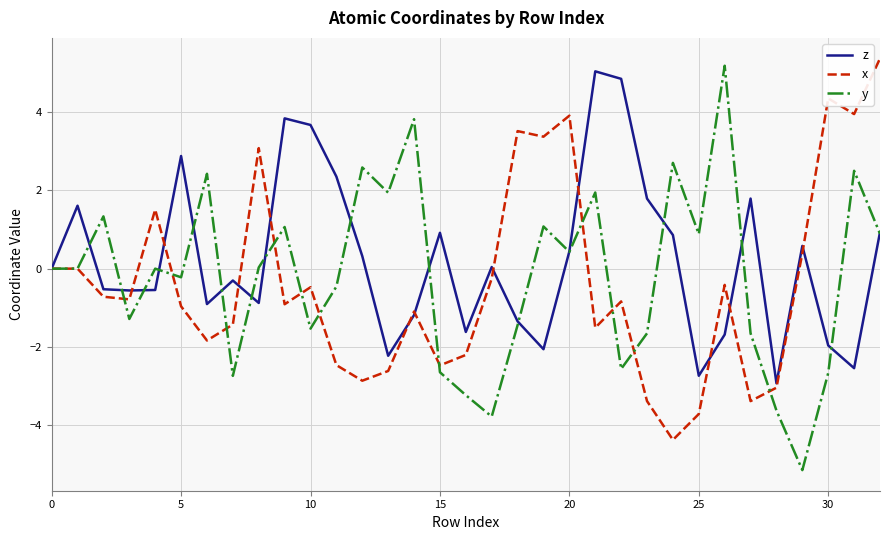

What is the minimum value shown in the chart?

-5.2